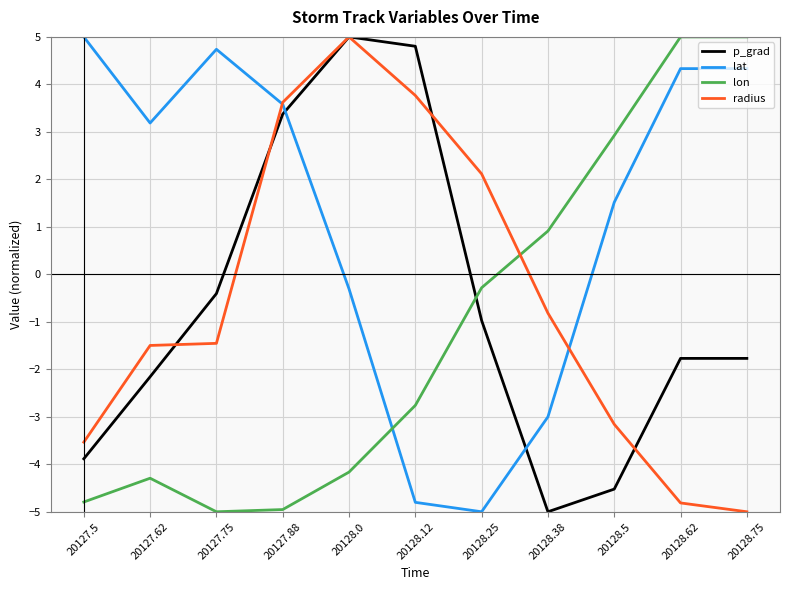

The value of lat at 20127.88 is 2.4. True or false?

False